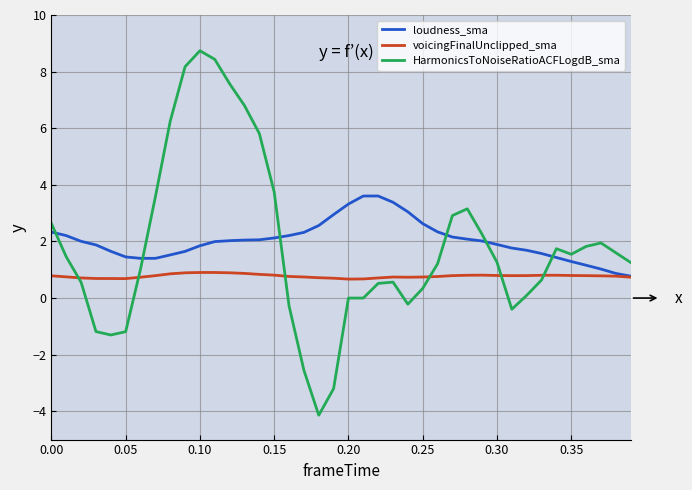

What is the maximum value shown in the chart?

8.7